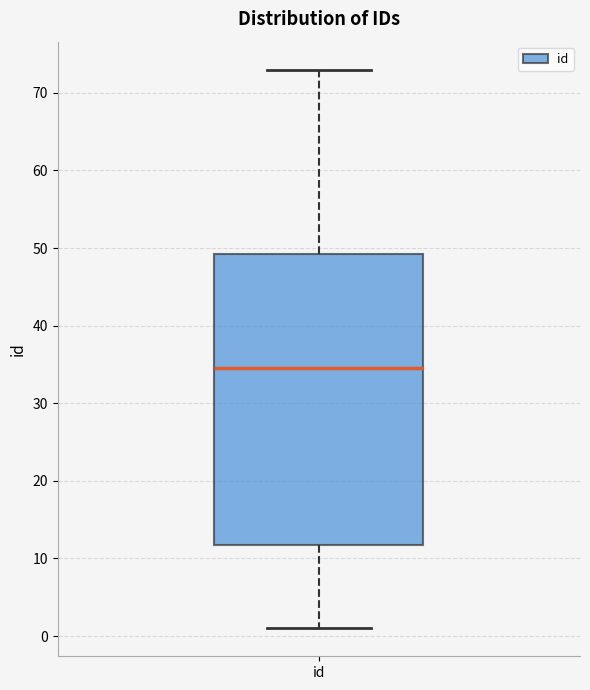

Transcribe this box plot: give where the median line is, the range the box spans, and where the two whiskers end, as read against the y-axis. The values are not printed on the chart, so give them approximately, as read against the axis.

median 35, box 12 to 49, whiskers 1 to 73